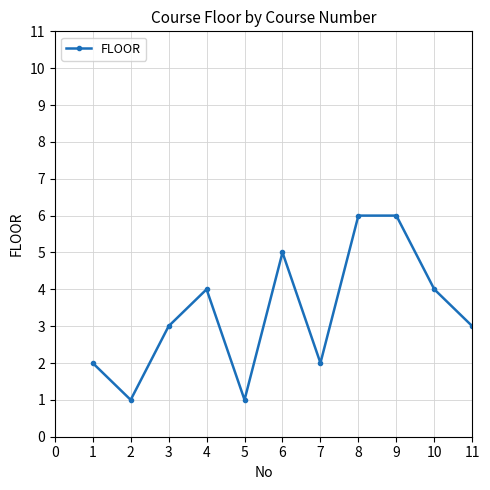

What value does the data have at 11?

3